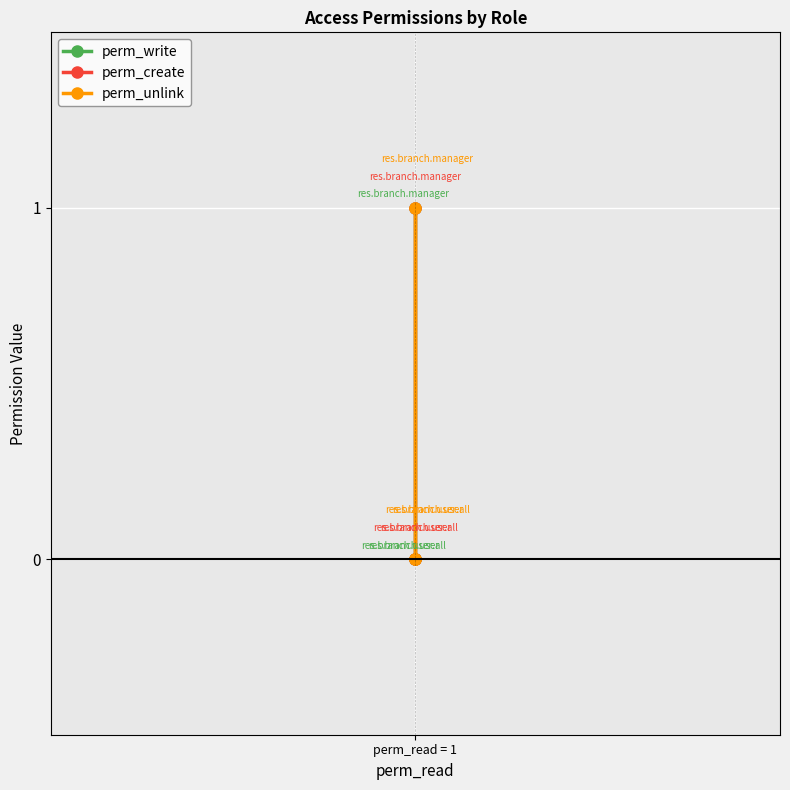

How many categories are shown in the chart?

3